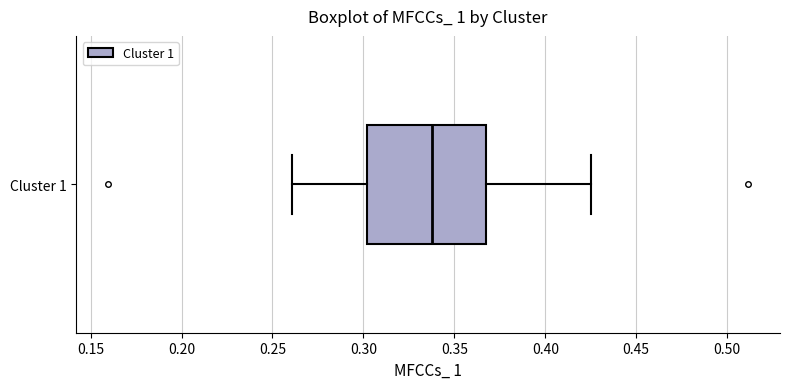

Read this box plot against the x-axis: the position of the median line, the range covered by the box, and the ends of both whiskers. The values are not printed on the chart, so give them approximately, as read against the axis.

median 0.335, box 0.300 to 0.370, whiskers 0.260 to 0.425